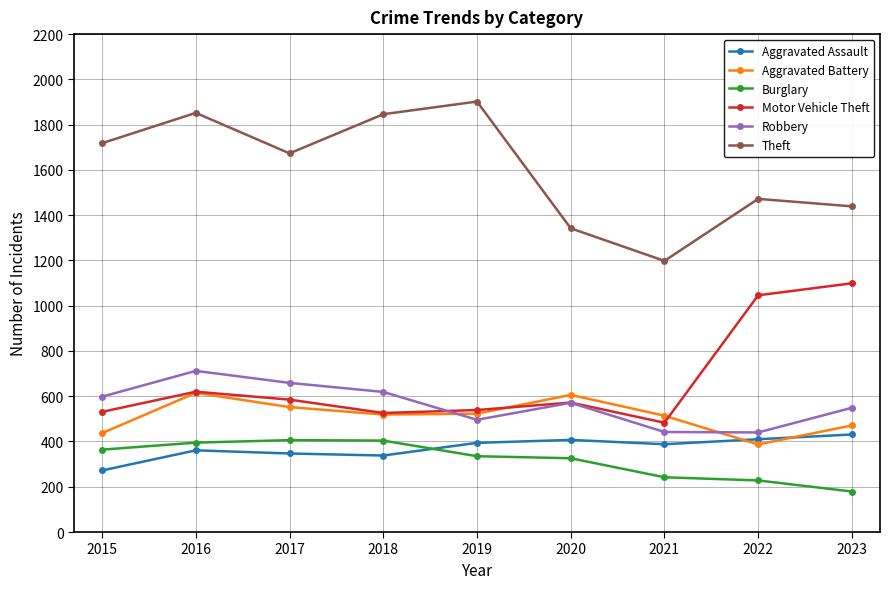

The value of Robbery at 2017 is 188. True or false?

False